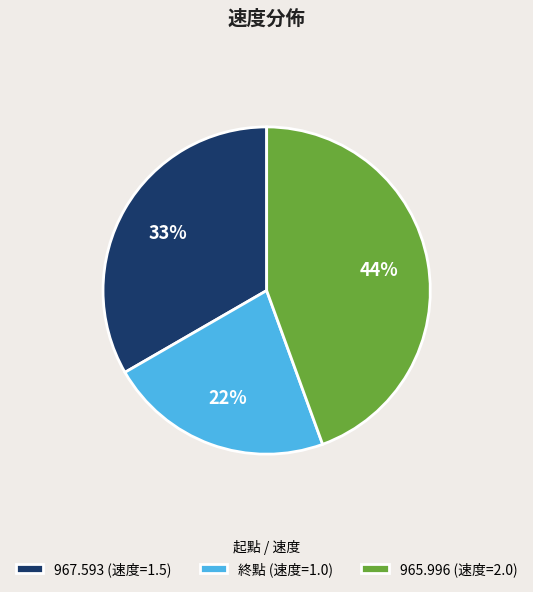

The 967.593 slice represents 43% of the pie. True or false?

False